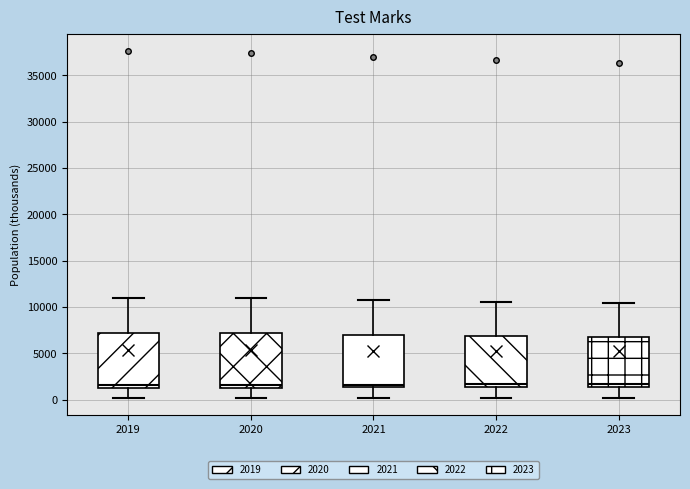

Reading left to right, transcribe this box plot: for each box, give where its median line is, the range the box spans, and where its two whiskers end, as read against the y-axis. The values are not printed on the chart, so give them approximately, as read against the axis.

2019: median 1500, box 1000 to 7000, whiskers 0 to 11000
2020: median 1500 (just above the box's lower edge), box 1500 to 7000, whiskers 0 to 11000
2021: median 1500 (just above the box's lower edge), box 1500 to 7000, whiskers 0 to 11000
2022: median 1500 (just above the box's lower edge), box 1500 to 7000, whiskers 0 to 10500
2023: median 1500 (just above the box's lower edge), box 1500 to 7000, whiskers 0 to 10500